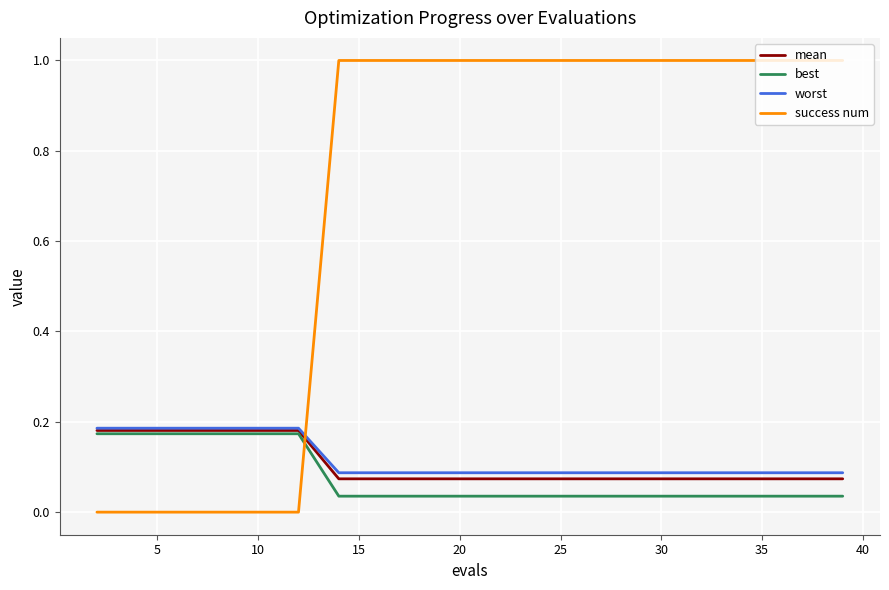

True or false: worst and success num intersect in this chart.

True